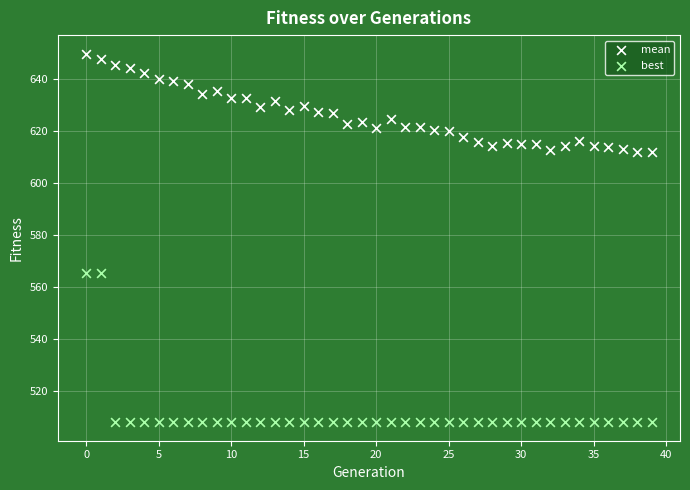

Which series contains the highest Y value?

mean